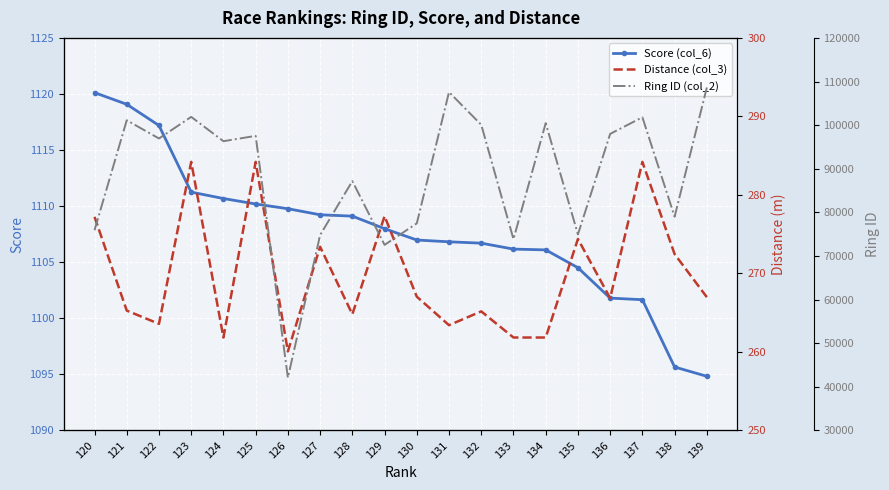

Which has a higher value, 132 or 123?

123